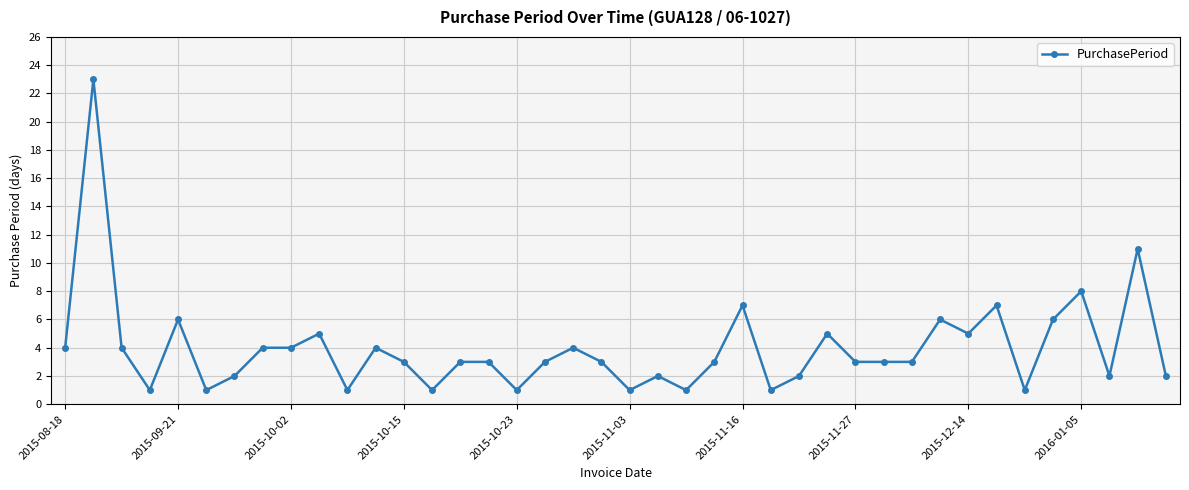

What is the average value?

4